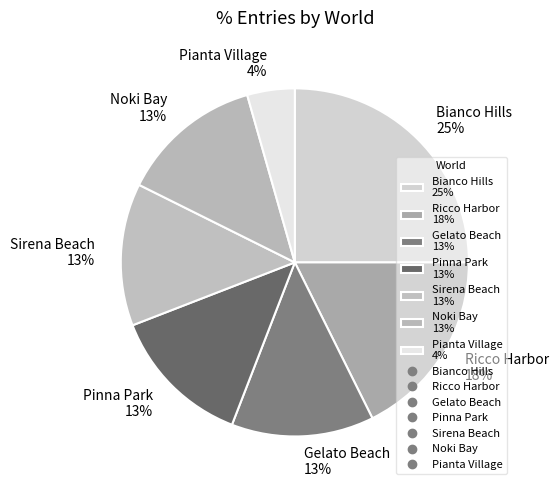

Do Pinna Park and Ricco Harbor together represent more than half of the pie?

No